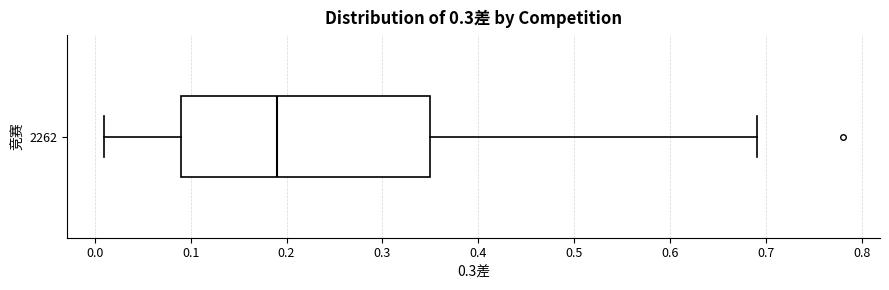

Transcribe this box plot: give where the median line is, the range the box spans, and where the two whiskers end, as read against the x-axis. The values are not printed on the chart, so give them approximately, as read against the axis.

median 0.19, box 0.09 to 0.35, whiskers 0.01 to 0.69